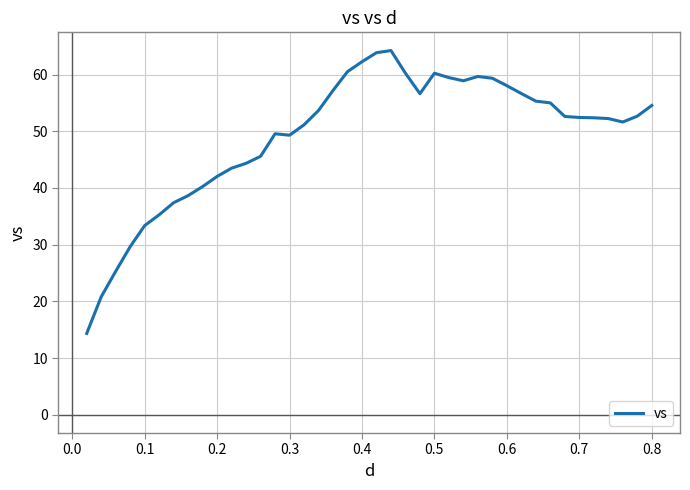

What is the difference between the maximum and minimum values?

49.9